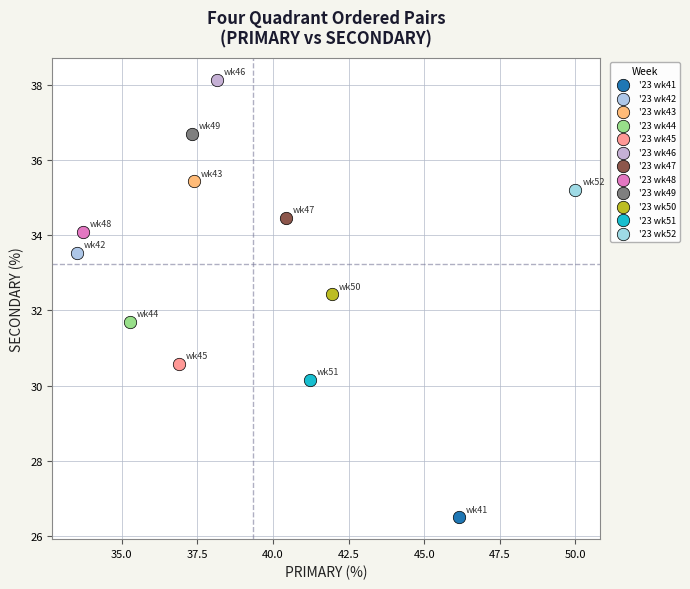

Which series reaches the minimum Y coordinate?

'23 wk41